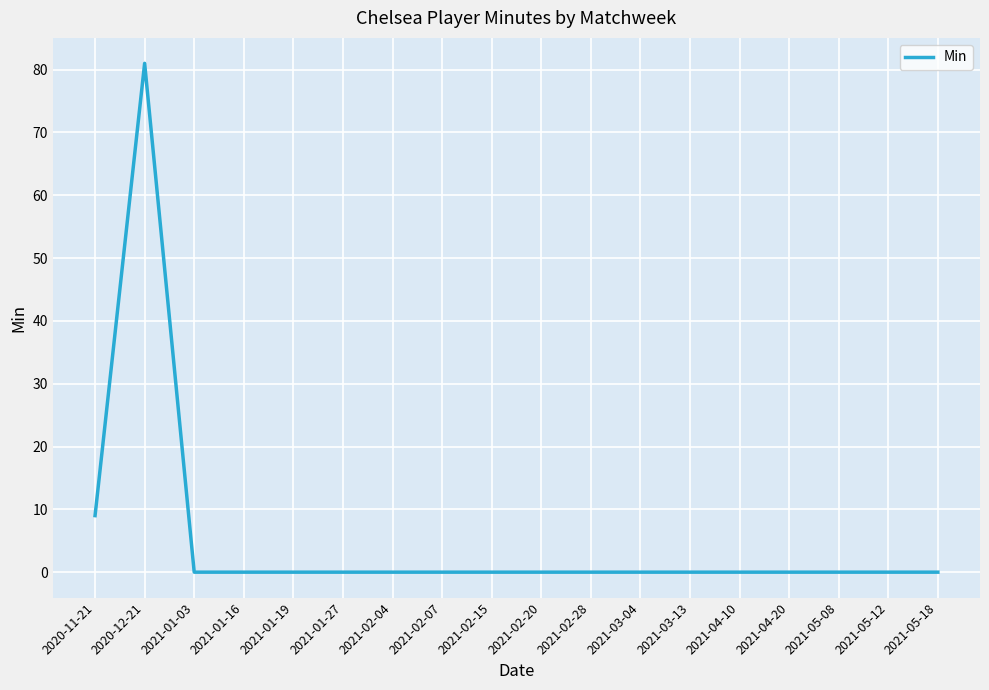

How many lines are shown in the chart?

1